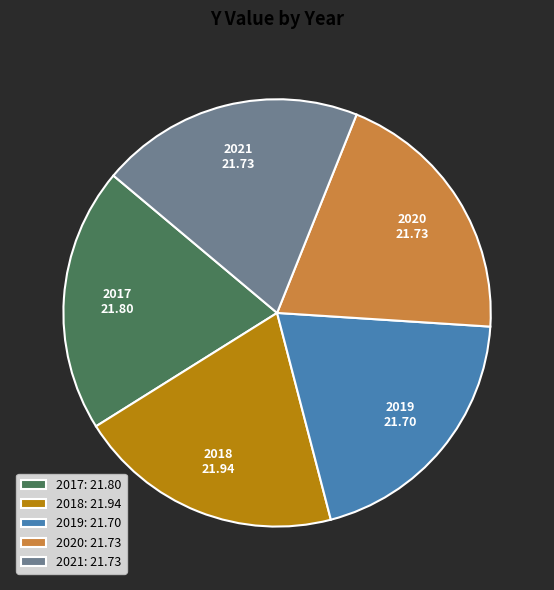

True or false: 2020 accounts for 14% of the total.

False